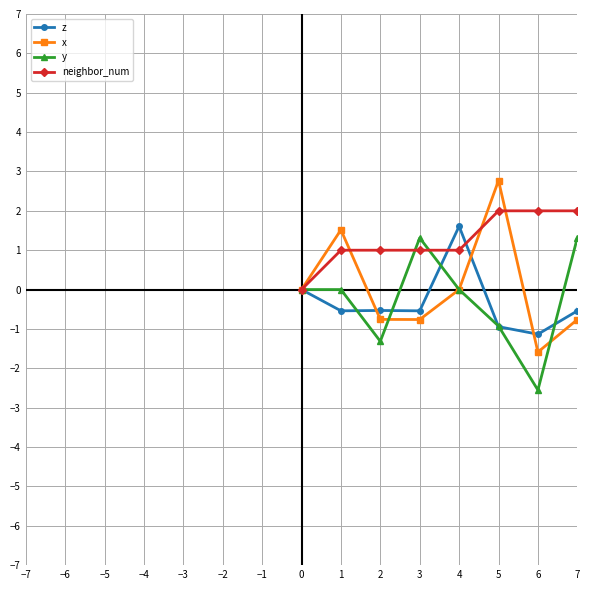

Which series has the largest total across all categories?

neighbor_num